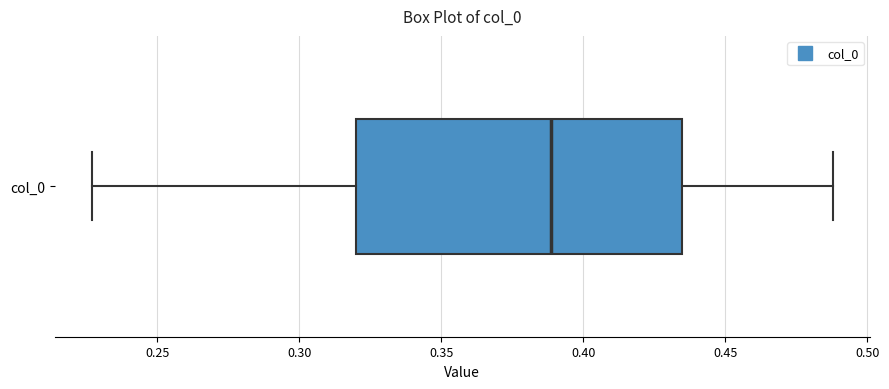

Read this box plot against the x-axis: the position of the median line, the range covered by the box, and the ends of both whiskers. The values are not printed on the chart, so give them approximately, as read against the axis.

median 0.390, box 0.320 to 0.435, whiskers 0.225 to 0.490